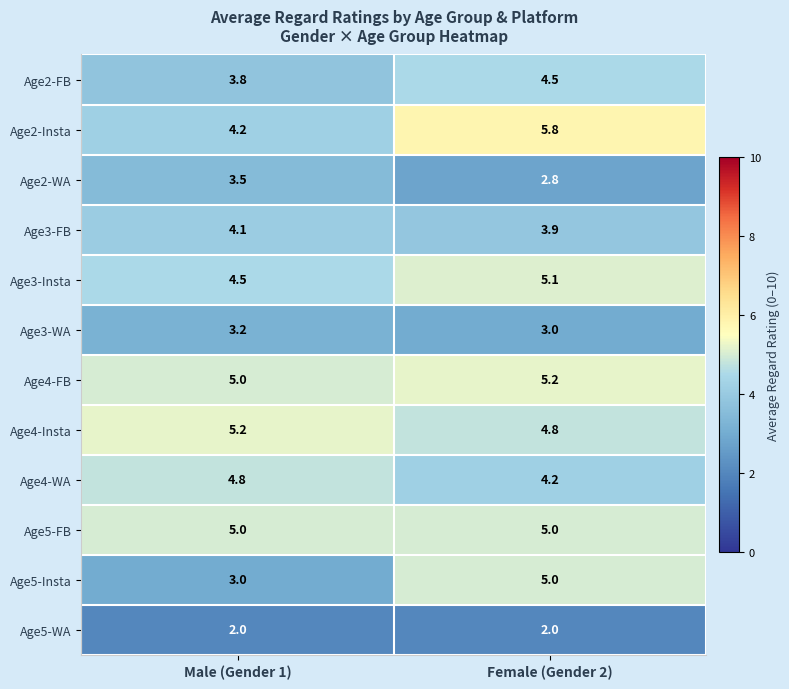

What is the sum of all Age4-Insta values?

10.0